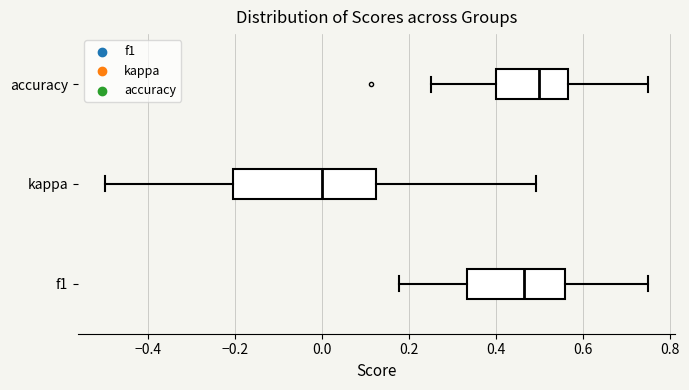

Which box's median line is the furthest to the right?

accuracy